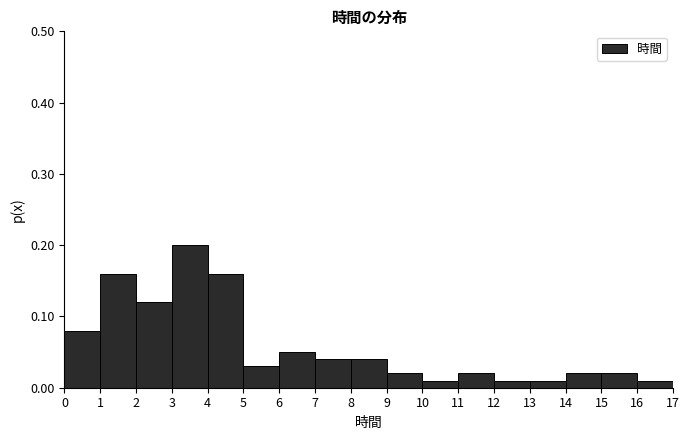

Over which range of the x-axis is the bar tallest?

3 to 4